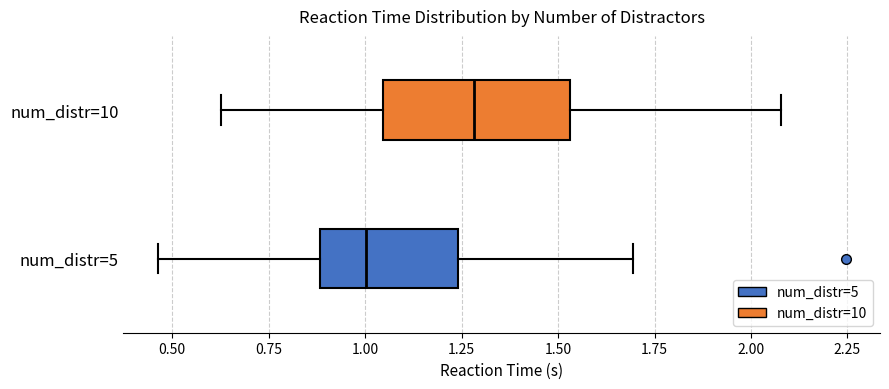

Comparing the boxes themselves (not the whiskers), which one is the widest?

num_distr=10